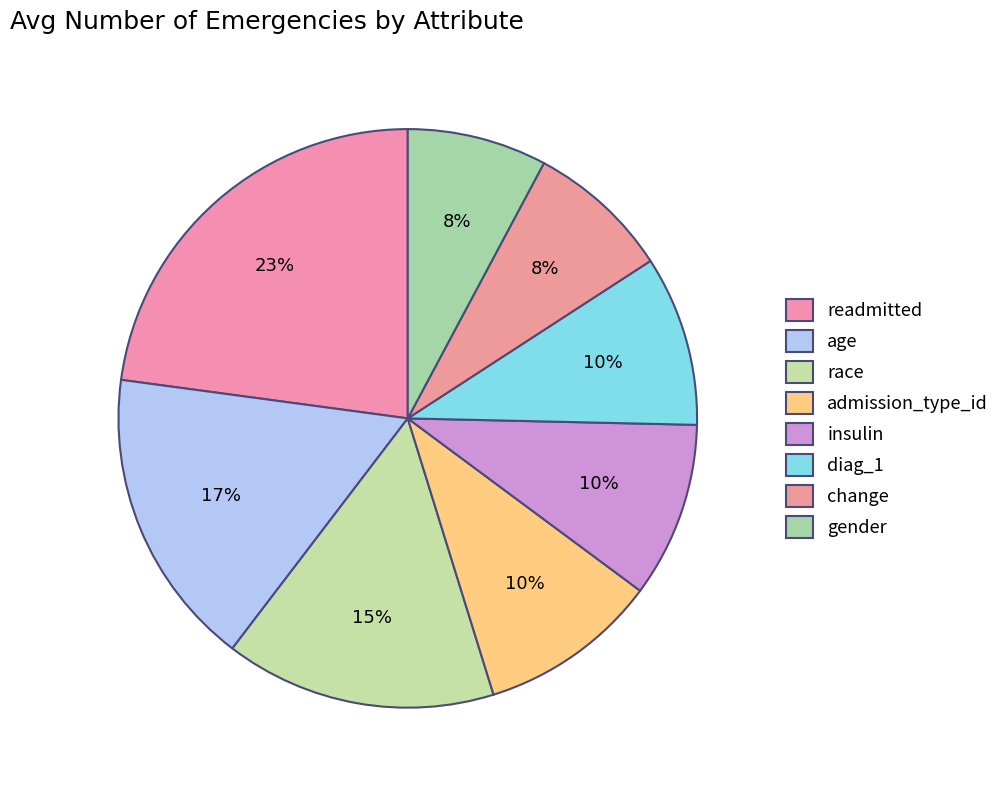

True or false: age accounts for 17% of the total.

True